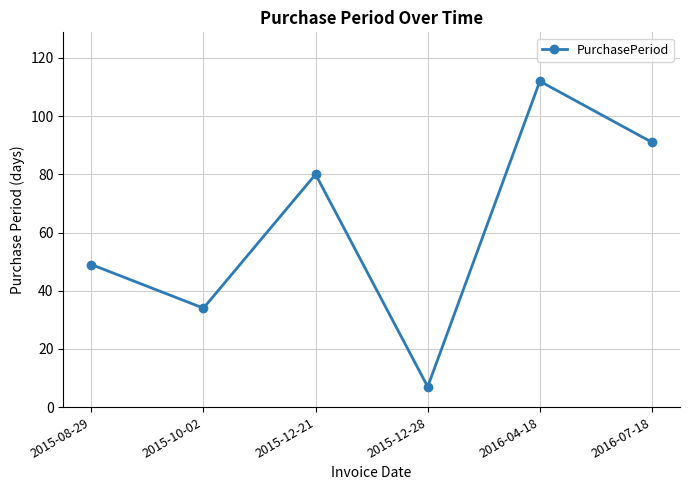

Approximately how many times larger is the value at 2016-07-18 compared to 2015-10-02?

2.7